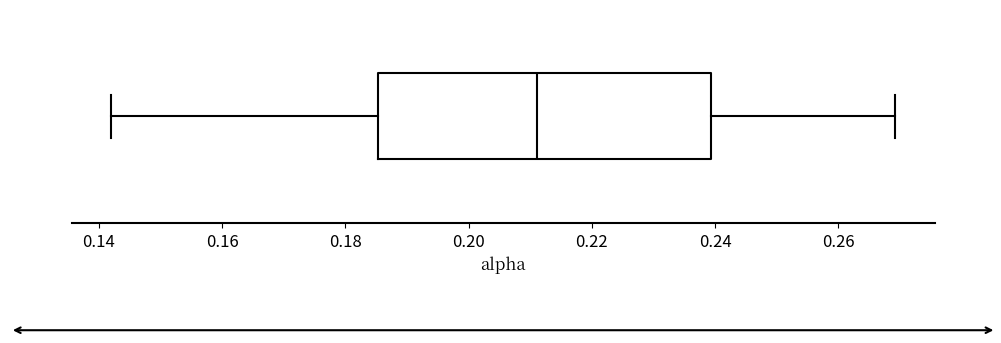

Transcribe this box plot: give where the median line is, the range the box spans, and where the two whiskers end, as read against the x-axis. The values are not printed on the chart, so give them approximately, as read against the axis.

median 0.212, box 0.186 to 0.240, whiskers 0.142 to 0.270